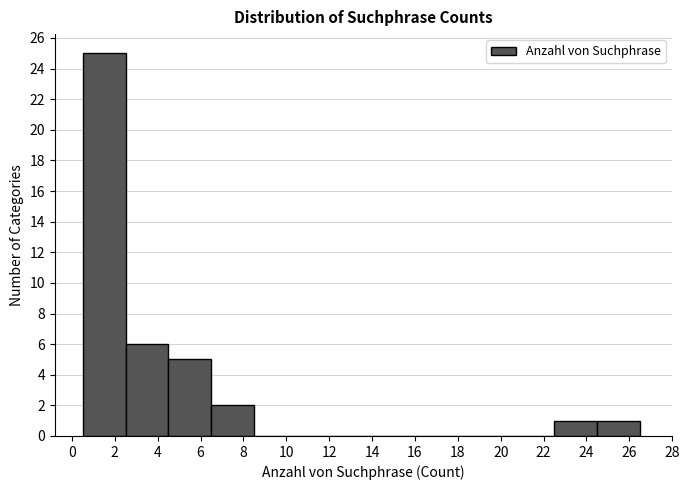

Which range on the x-axis has the tallest bar?

0.5 to 2.5